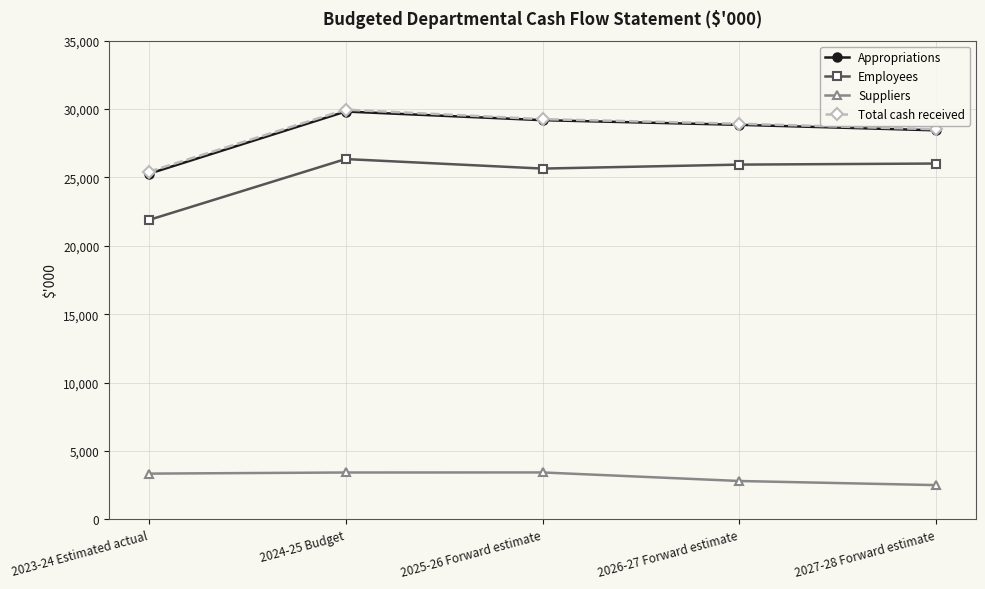

True or false: Employees has more than 0 points higher than both neighbors.

True